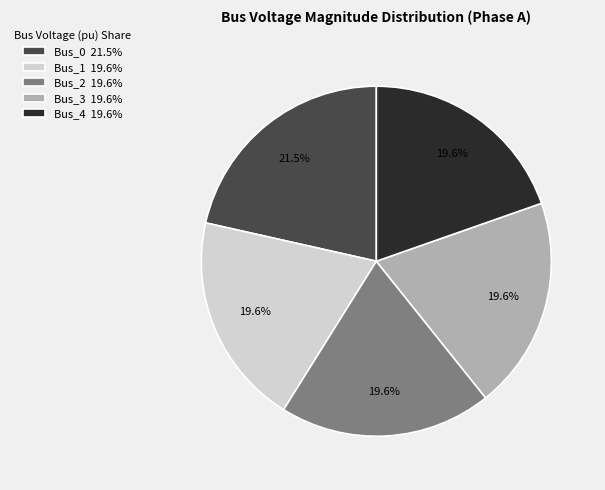

Is Bus_2 the majority of the pie?

No